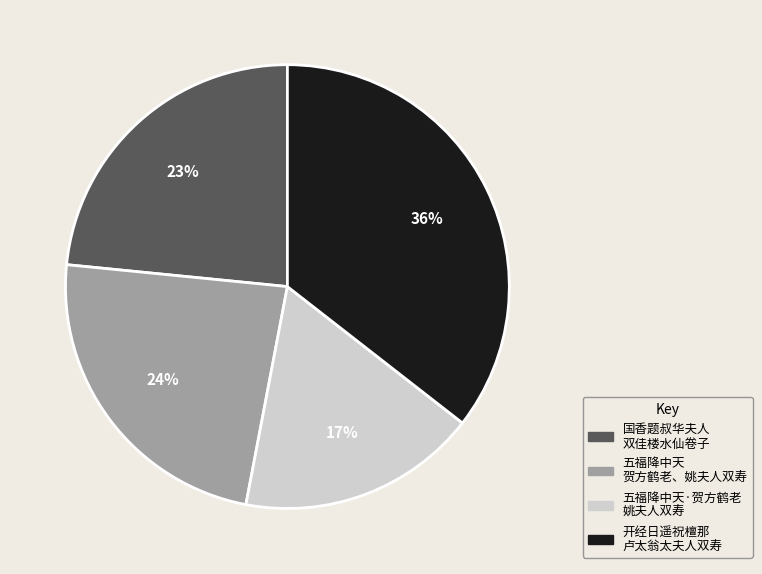

To the nearest percent, what is the difference between the 国香题叔华夫人 双佳楼水仙卷子 and 五福降中天·贺方鹤老 姚夫人双寿 slice percentages?

6%